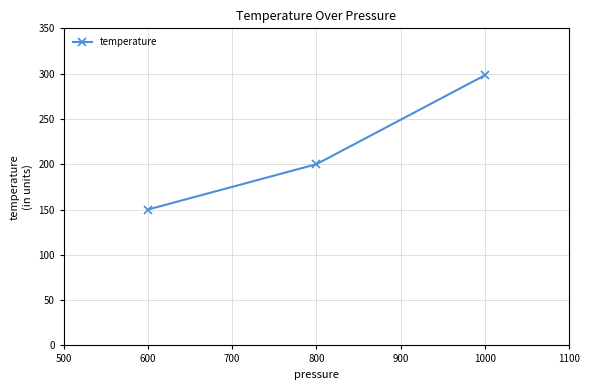

What is the approximate value at 700?

150.0